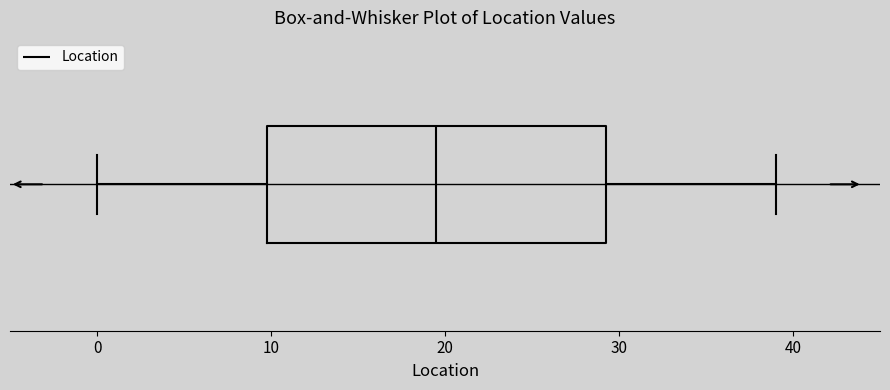

Where does the median line of the box sit on the x-axis? The values are not printed on the chart, so give them approximately, as read against the axis.

20